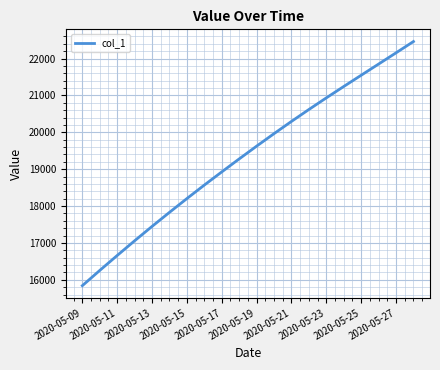

What is the difference between the maximum and minimum values?

6617.1